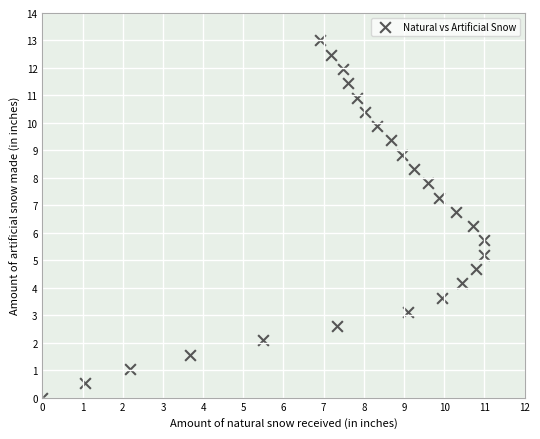

What is the range of X values (max minus min)?

11.0